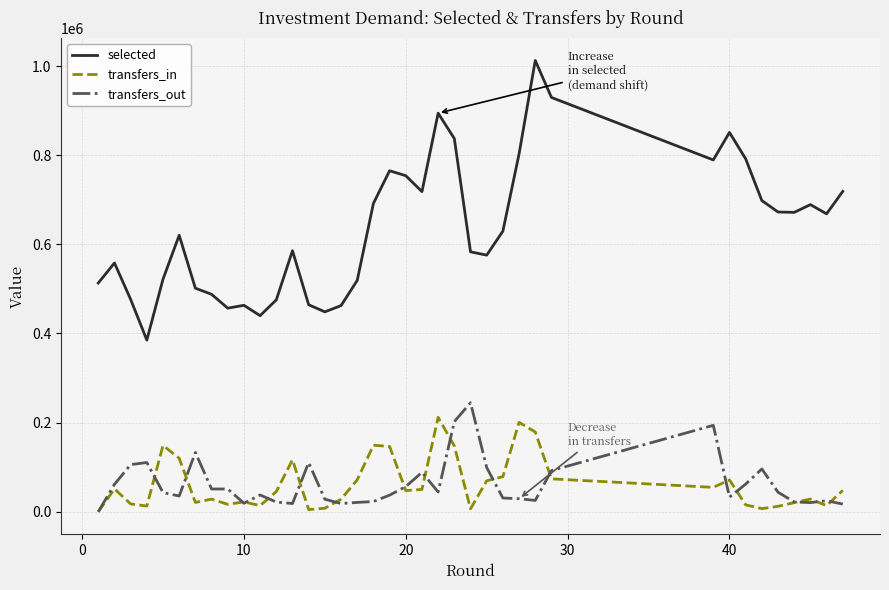

What is the greatest value displayed?

1012551